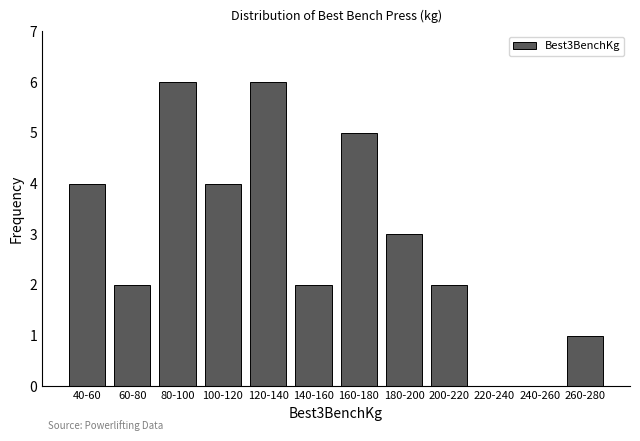

Reading left to right, list all the values displayed in this chart.

40-60=4	60-80=2	80-100=6	100-120=4	120-140=6	140-160=2	160-180=5	180-200=3	200-220=2	220-240=0	240-260=0	260-280=1